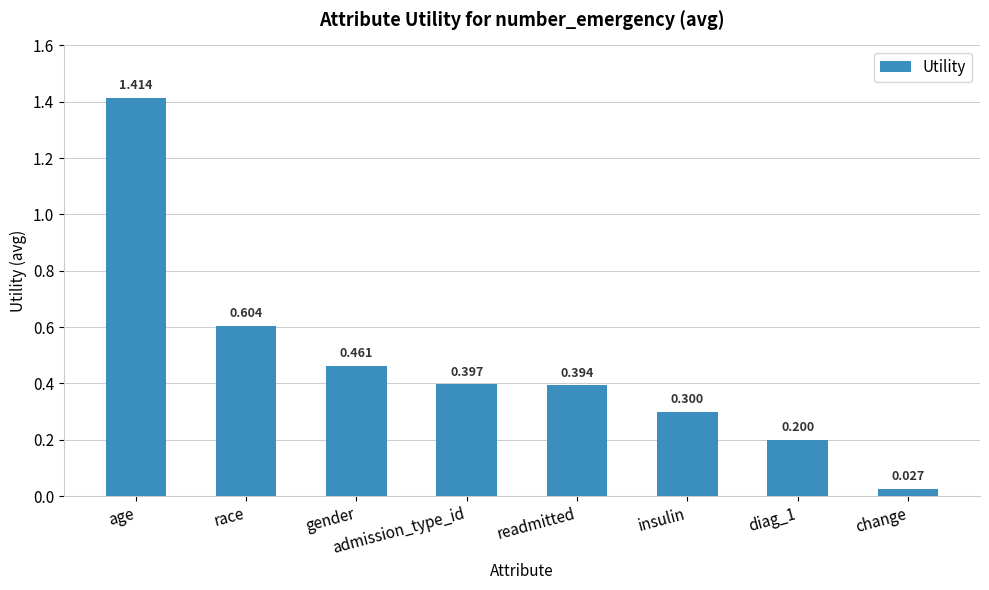

What is the change in value from insulin to diag_1?

-0.1